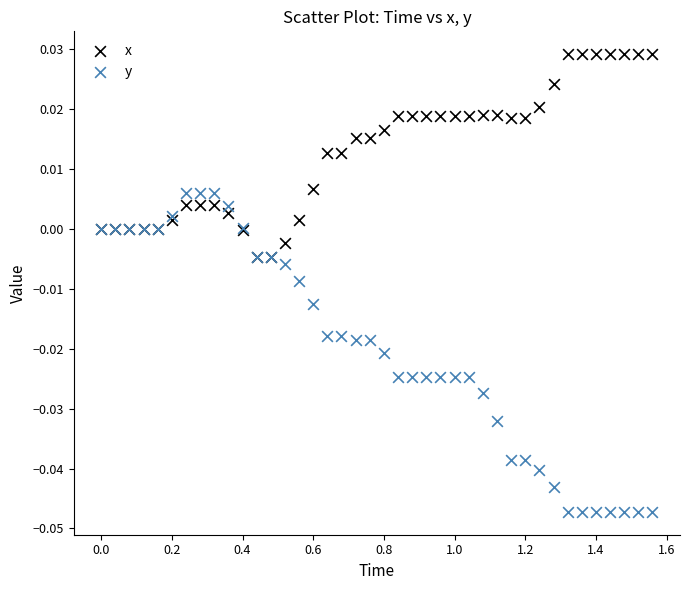

Which series has the largest Y range (max minus min)?

y